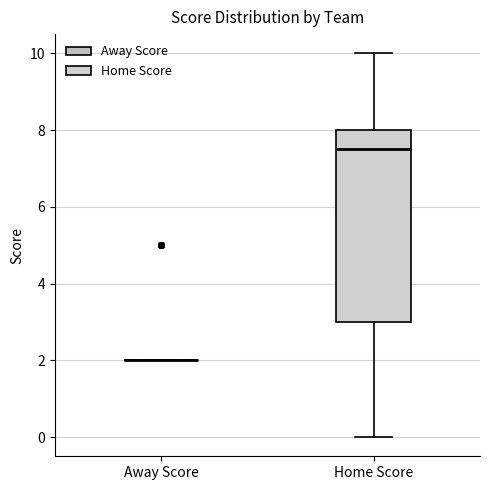

Reading left to right, read every box against the y-axis: the position of its median line, the range the box covers, and the ends of its whiskers. The values are not printed on the chart, so give them approximately, as read against the axis.

Away Score: box collapsed to a line at 2.0, whiskers 2.0 to 2.0
Home Score: median 7.6, box 3.0 to 8.0, whiskers 0.0 to 10.0